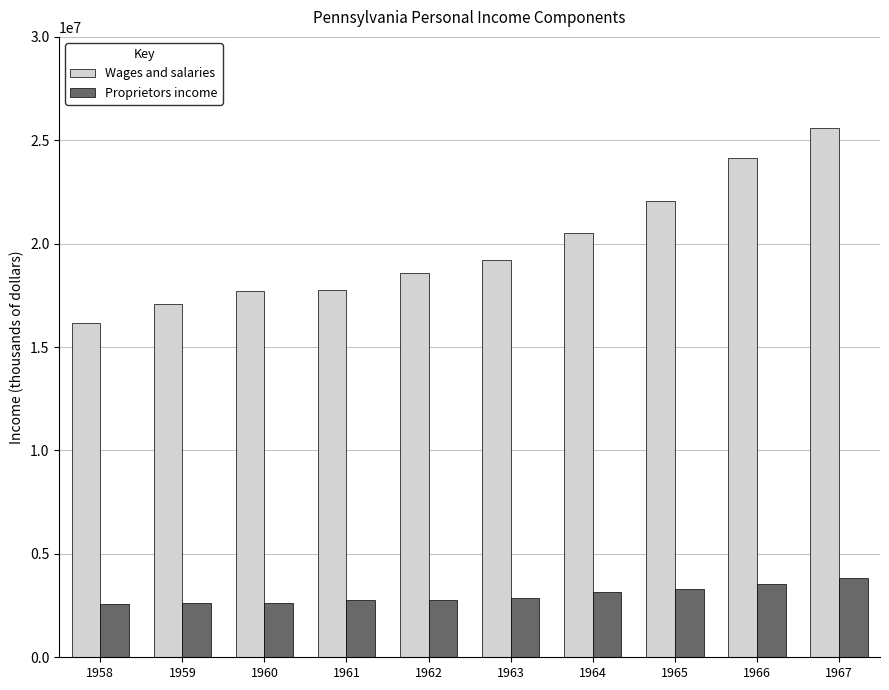

Count the number of categories in the chart.

10